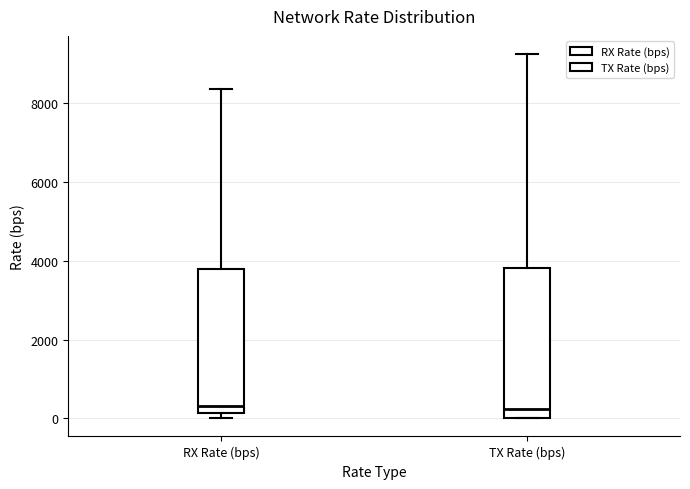

Reading left to right, read every box against the y-axis: the position of its median line, the range the box covers, and the ends of its whiskers. The values are not printed on the chart, so give them approximately, as read against the axis.

RX Rate (bps): median 400, box 200 to 3800, whiskers 0 to 8400
TX Rate (bps): median 200, box 0 to 3800, whiskers 0 to 9200